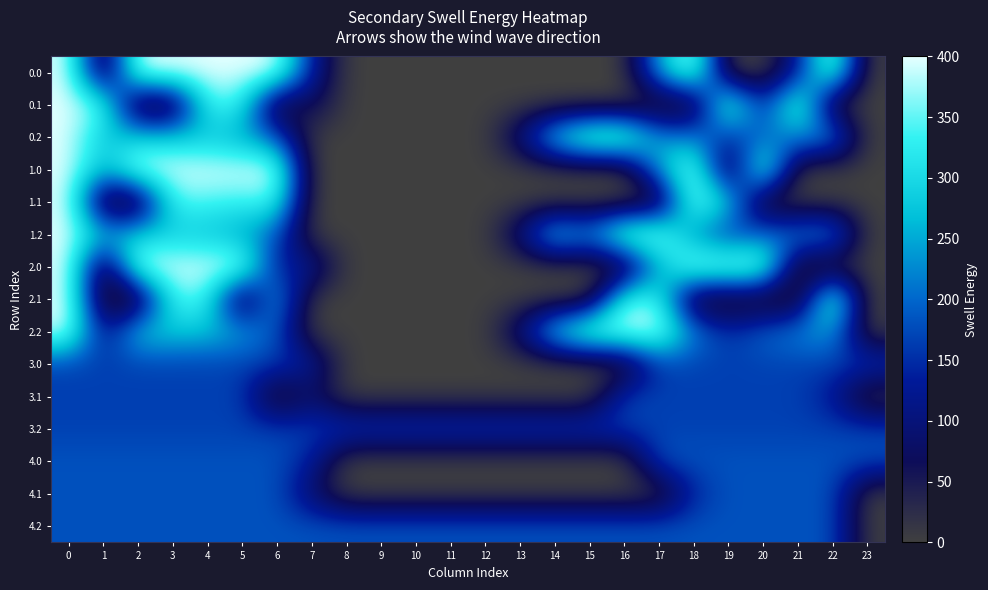

What is the spread (max minus min) of values at 0?

233.0